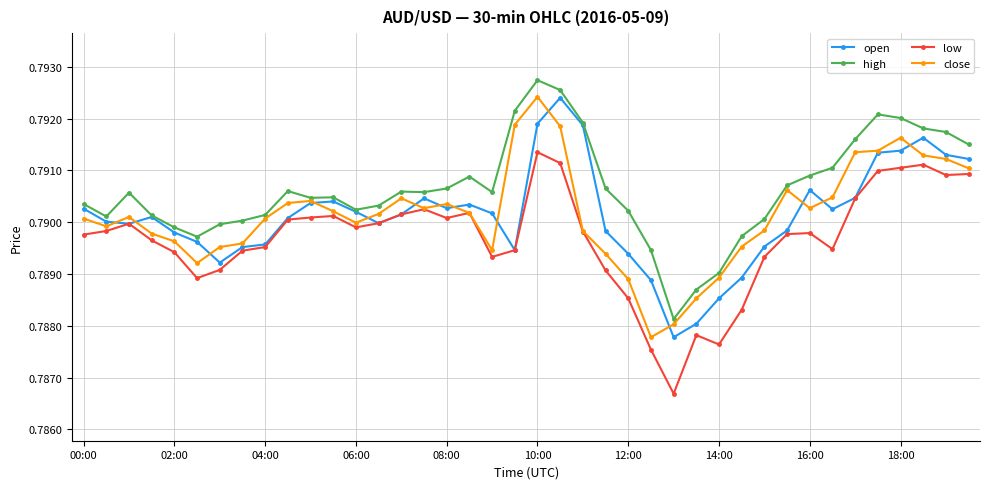

How many lines are shown in the chart?

4